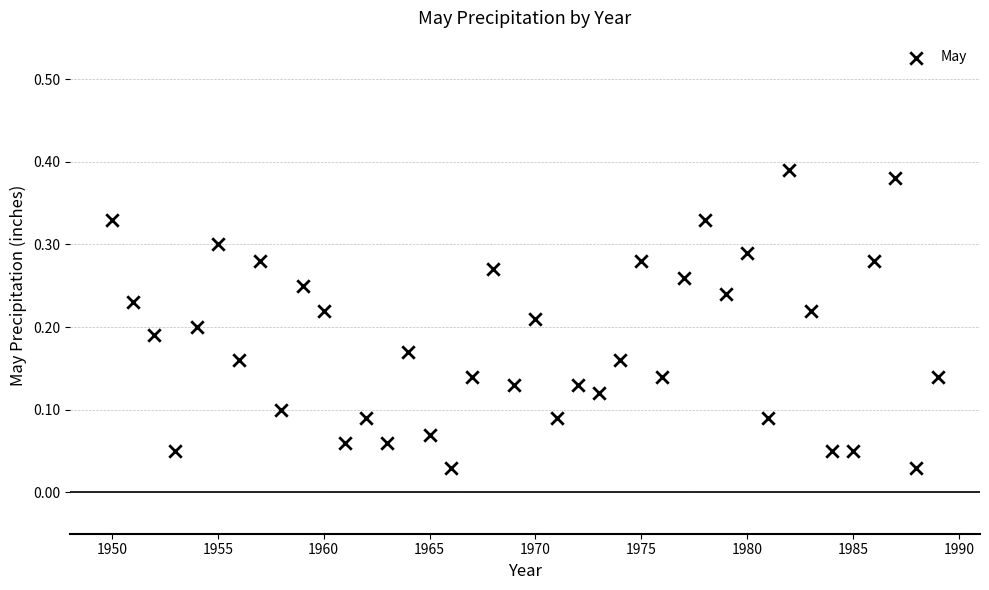

What is the range of X values (max minus min)?

39.0